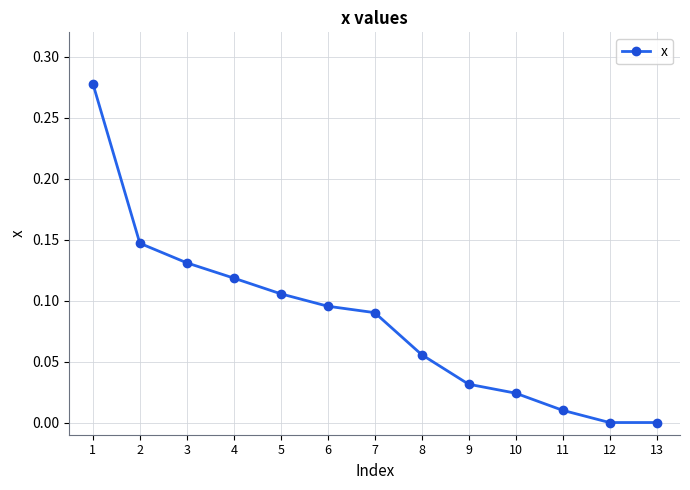

The value at 9 is 0.0. True or false?

True